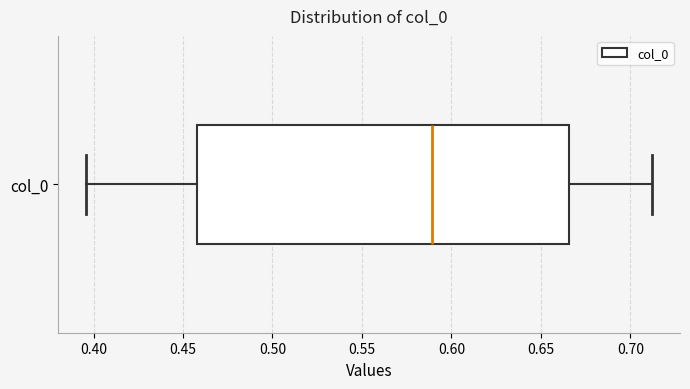

Read this box plot against the x-axis: the position of the median line, the range covered by the box, and the ends of both whiskers. The values are not printed on the chart, so give them approximately, as read against the axis.

median 0.590, box 0.460 to 0.665, whiskers 0.395 to 0.710